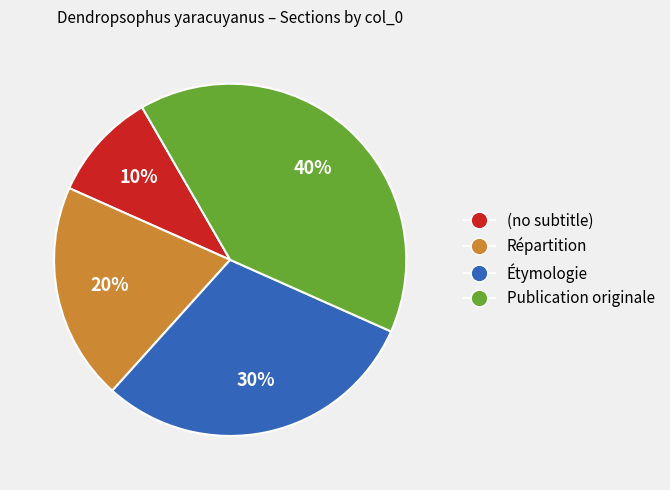

Count the number of slices in the pie.

4